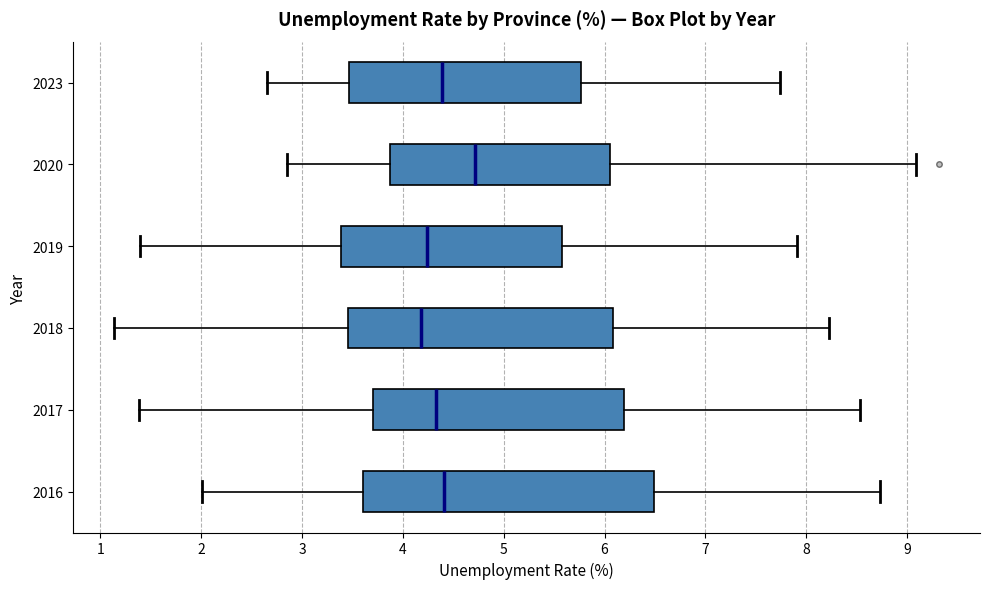

Which box is the widest, from its left edge to its right edge?

2016